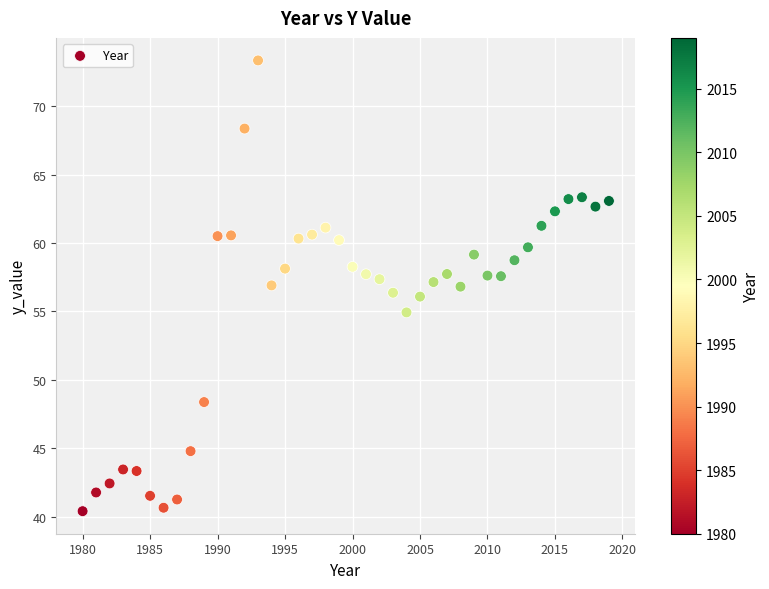

What is the range of X values (max minus min)?

39.0